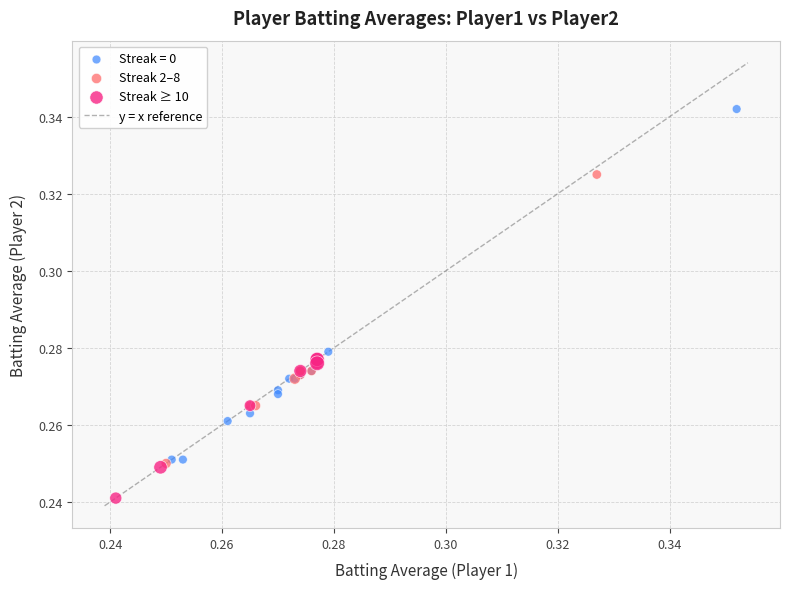

Which series reaches the minimum Y coordinate?

Streak ≥ 10